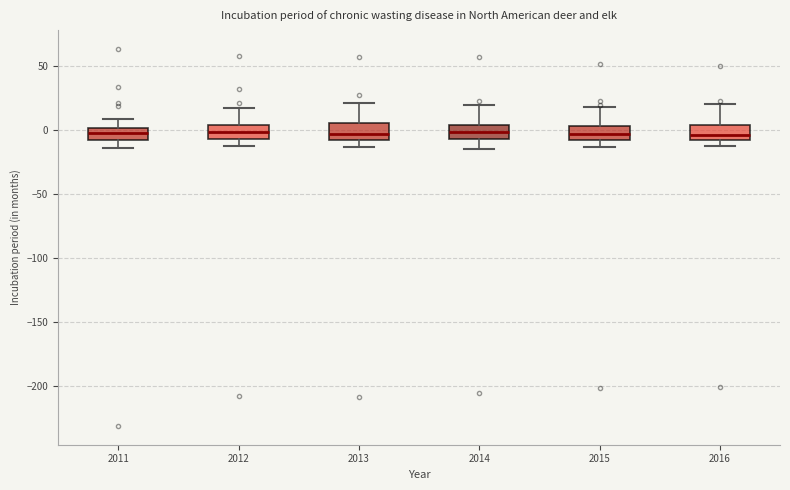

Where is the upper edge of the box at x = 2011 on the y-axis? The values are not printed on the chart, so give them approximately, as read against the axis.

0